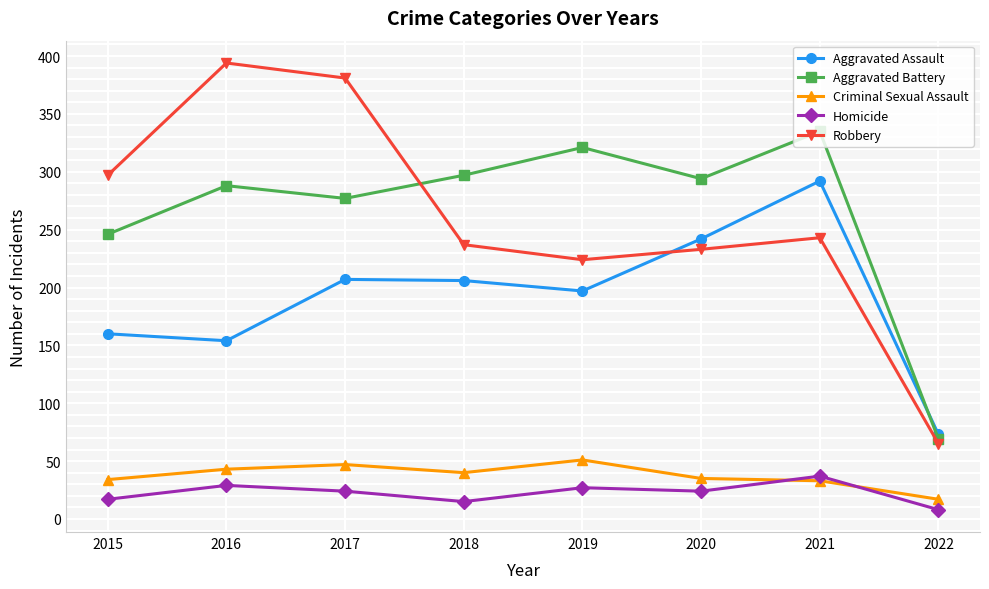

How many intersections are there between Aggravated Assault and Robbery?

1